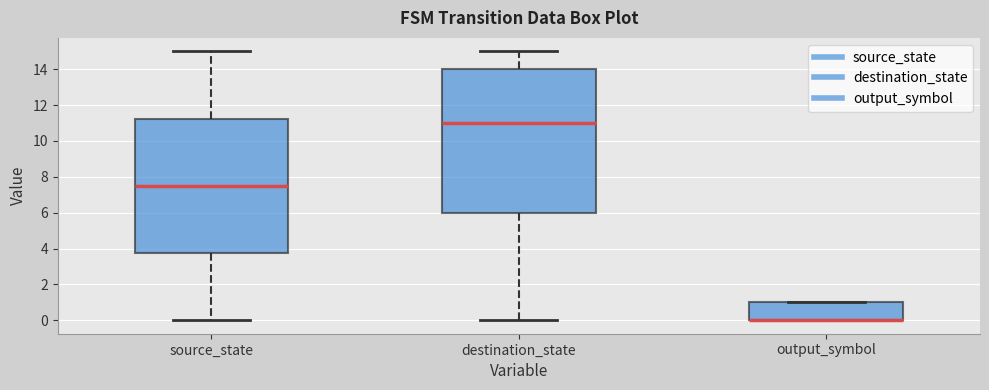

Reading left to right, read every box against the y-axis: the position of its median line, the range the box covers, and the ends of its whiskers. The values are not printed on the chart, so give them approximately, as read against the axis.

source_state: median 7.6, box 3.8 to 11.2, whiskers 0.0 to 15.0
destination_state: median 11.0, box 6.0 to 14.0, whiskers 0.0 to 15.0
output_symbol: median 0.0 (drawn on the box's lower edge), box 0.0 to 1.0, whiskers 0.0 to 1.0